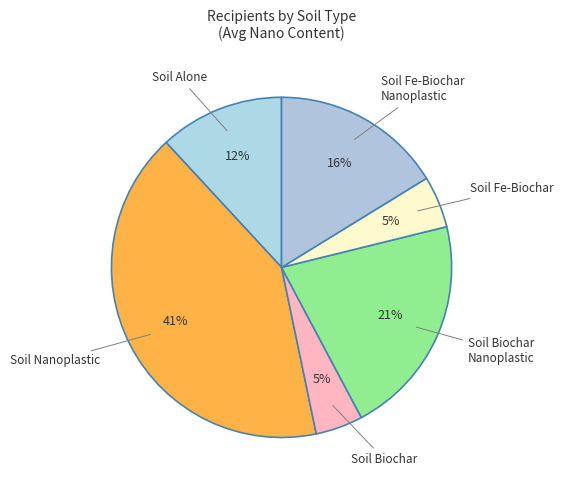

Count the number of slices in the pie.

6